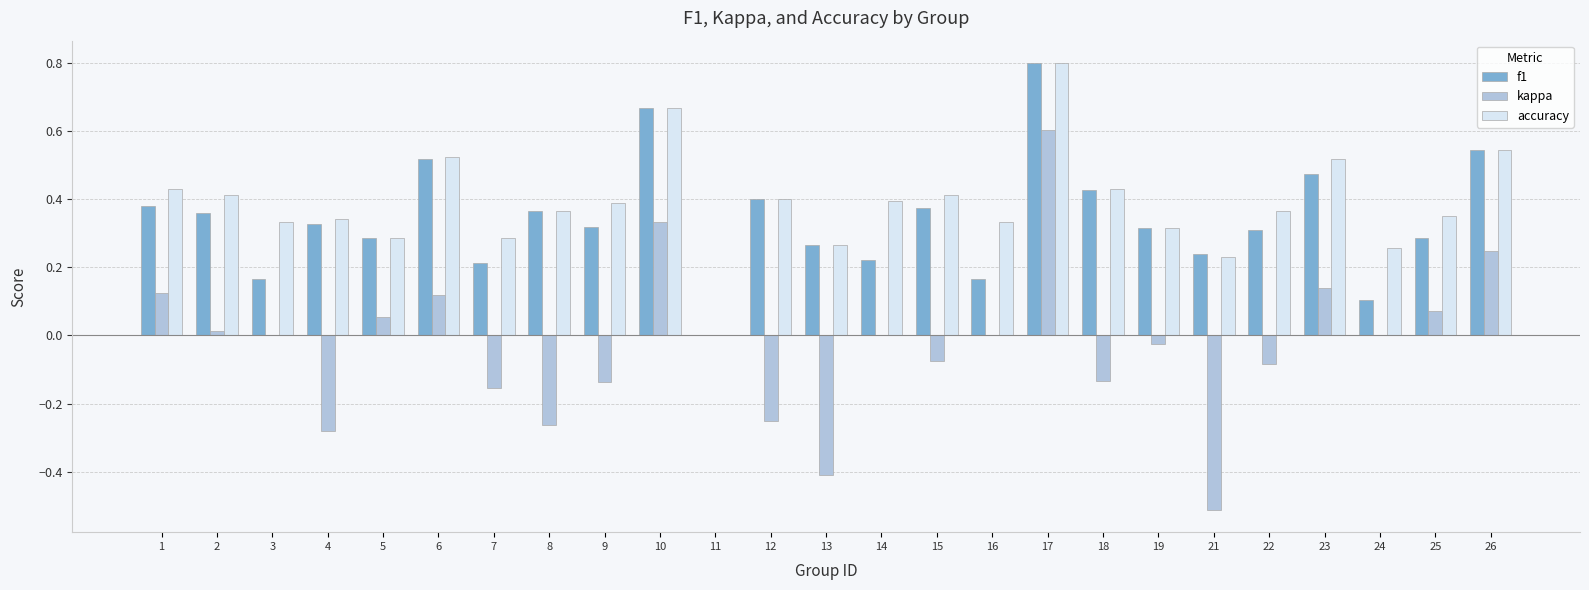

Are the bars horizontal?

No